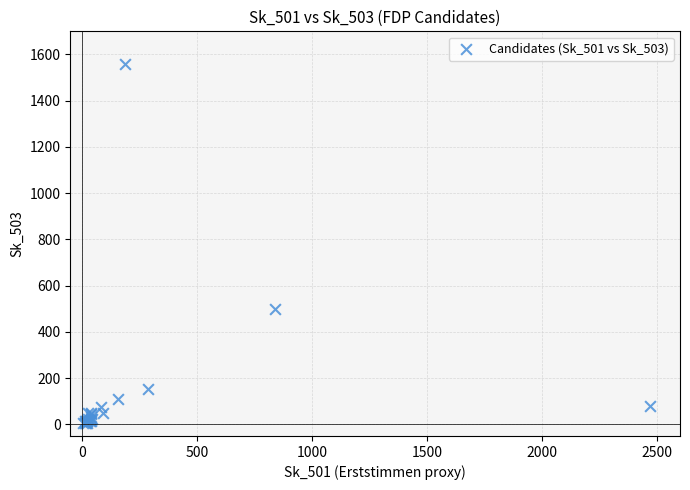

What Y value in the scatter plot is closest to 782?

501